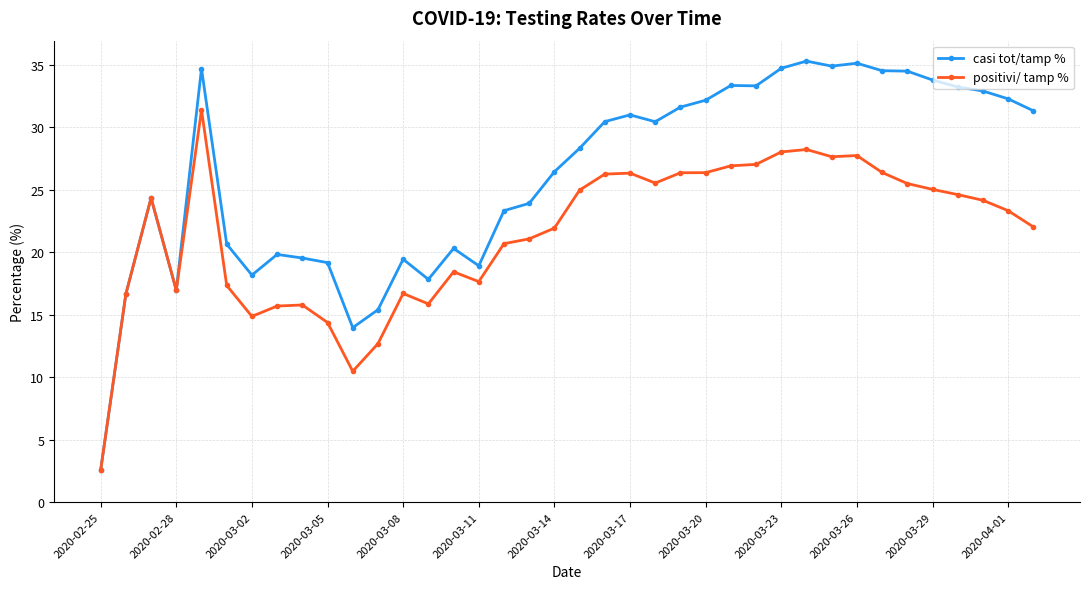

Which series has the widest spread of values?

casi tot/tamp %